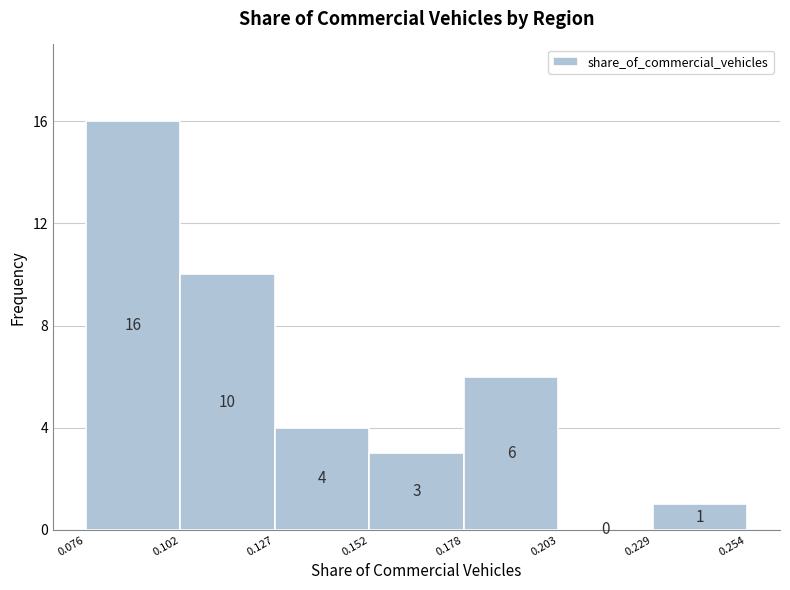

Reading left to right, transcribe this chart: for each bar, give the range it covers on the x-axis and its height.

0.076 to 0.102: 16
0.102 to 0.127: 10
0.127 to 0.152: 4
0.152 to 0.178: 3
0.178 to 0.203: 6
0.203 to 0.229: 0
0.229 to 0.254: 1